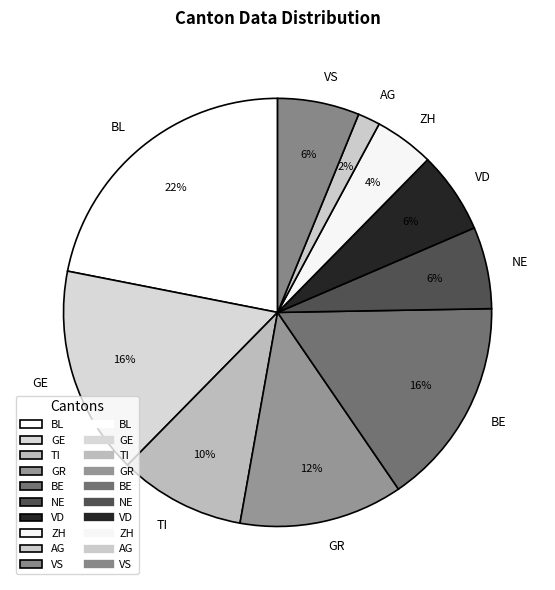

To the nearest percent, what is the difference between the AG and GE slice percentages?

14%